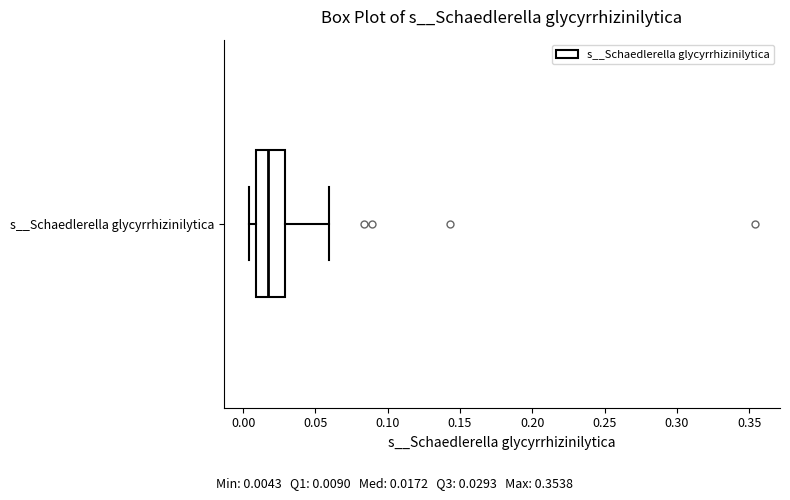

Read this box plot against the x-axis: the position of the median line, the range covered by the box, and the ends of both whiskers. The values are not printed on the chart, so give them approximately, as read against the axis.

median 0.015, box 0.010 to 0.030, whiskers 0.005 to 0.060